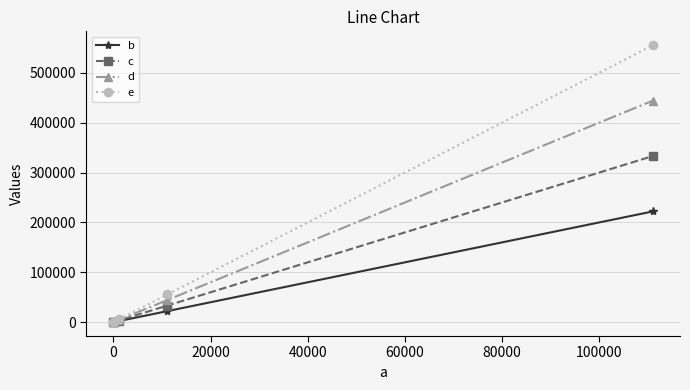

List the series in order of their overall mean, lowest first.

b, c, d, e